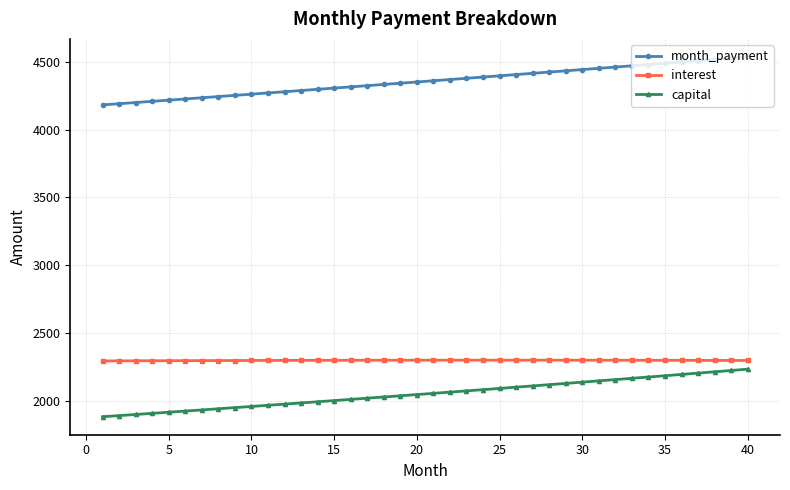

Which series has the largest range (max minus min)?

month_payment